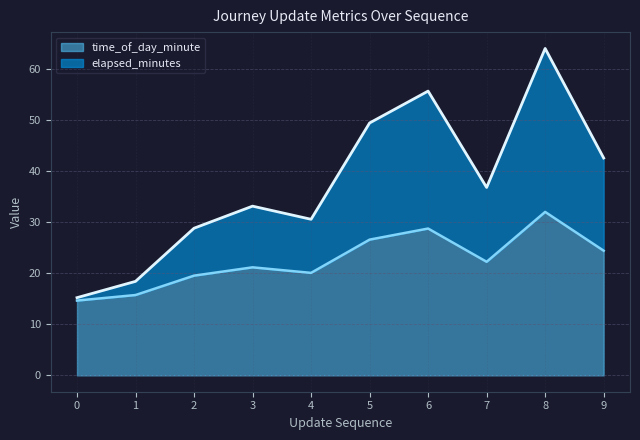

Rank the series by their average value, from highest to lowest.

elapsed_minutes, time_of_day_minute